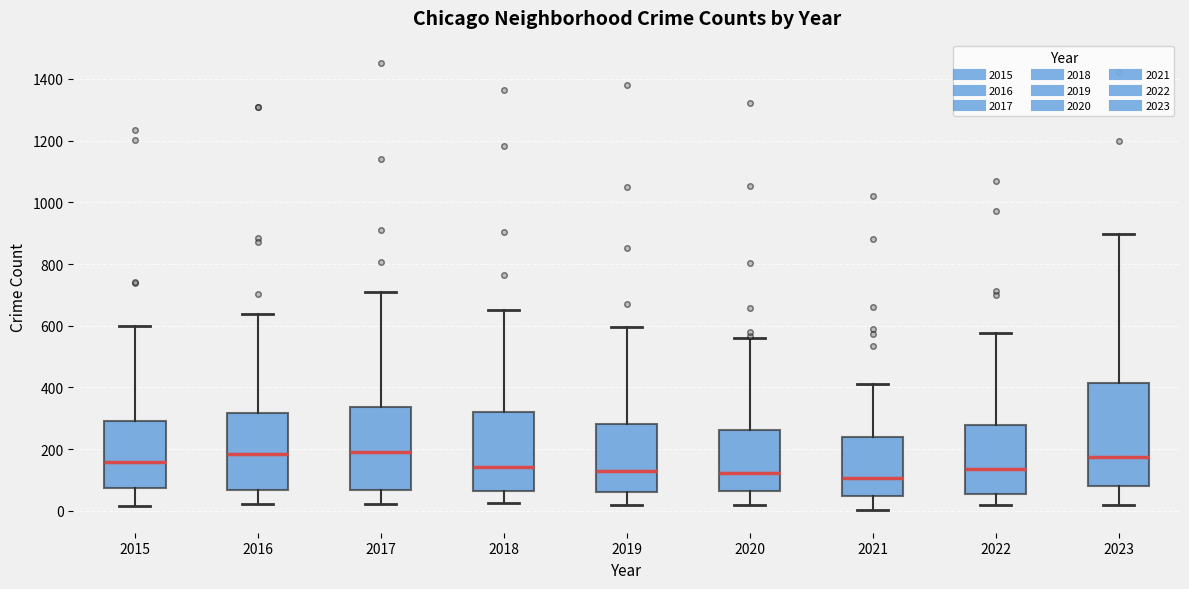

Reading left to right, read every box against the y-axis: the position of its median line, the range the box covers, and the ends of its whiskers. The values are not printed on the chart, so give them approximately, as read against the axis.

2015: median 160, box 80 to 300, whiskers 20 to 600
2016: median 180, box 60 to 320, whiskers 20 to 640
2017: median 180, box 60 to 340, whiskers 20 to 720
2018: median 140, box 60 to 320, whiskers 20 to 660
2019: median 120, box 60 to 280, whiskers 20 to 600
2020: median 120, box 60 to 260, whiskers 20 to 560
2021: median 100, box 40 to 240, whiskers 0 to 420
2022: median 140, box 60 to 280, whiskers 20 to 580
2023: median 180, box 80 to 420, whiskers 20 to 900